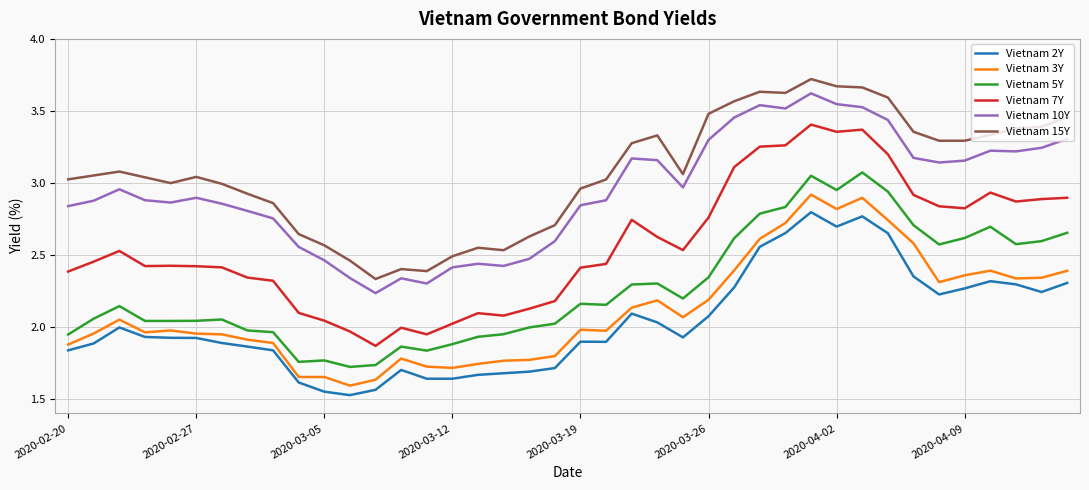

True or false: Vietnam 7Y and Vietnam 15Y cross at least once.

False